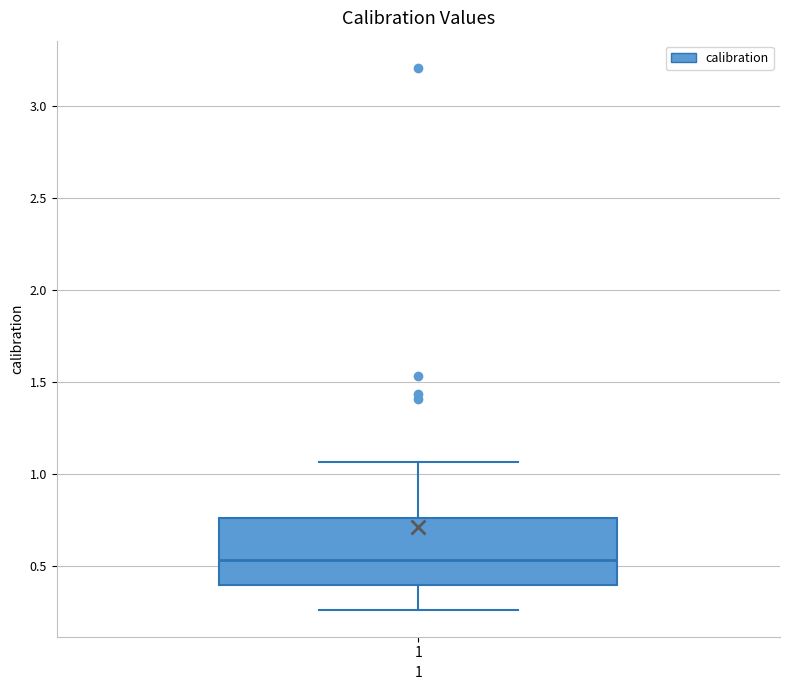

Transcribe this box plot: give where the median line is, the range the box spans, and where the two whiskers end, as read against the y-axis. The values are not printed on the chart, so give them approximately, as read against the axis.

median 0.55, box 0.40 to 0.75, whiskers 0.25 to 1.05